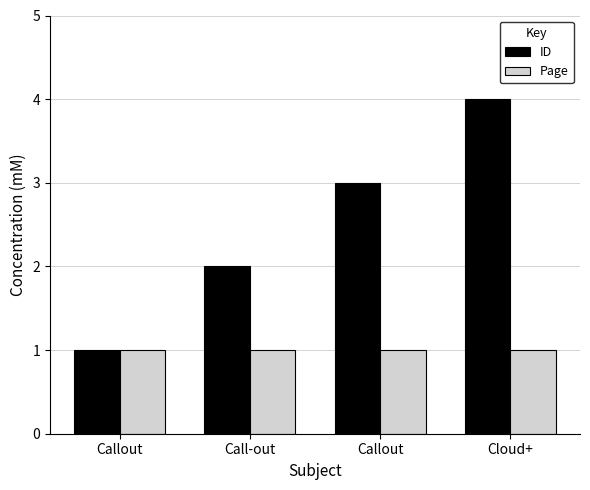

Read the ID value at Cloud+.

4